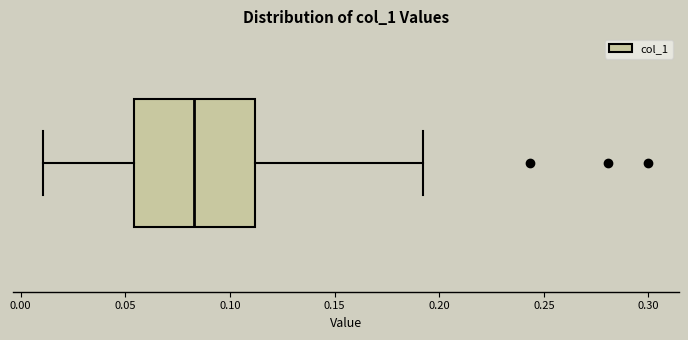

Transcribe this box plot: give where the median line is, the range the box spans, and where the two whiskers end, as read against the x-axis. The values are not printed on the chart, so give them approximately, as read against the axis.

median 0.085, box 0.055 to 0.110, whiskers 0.010 to 0.190